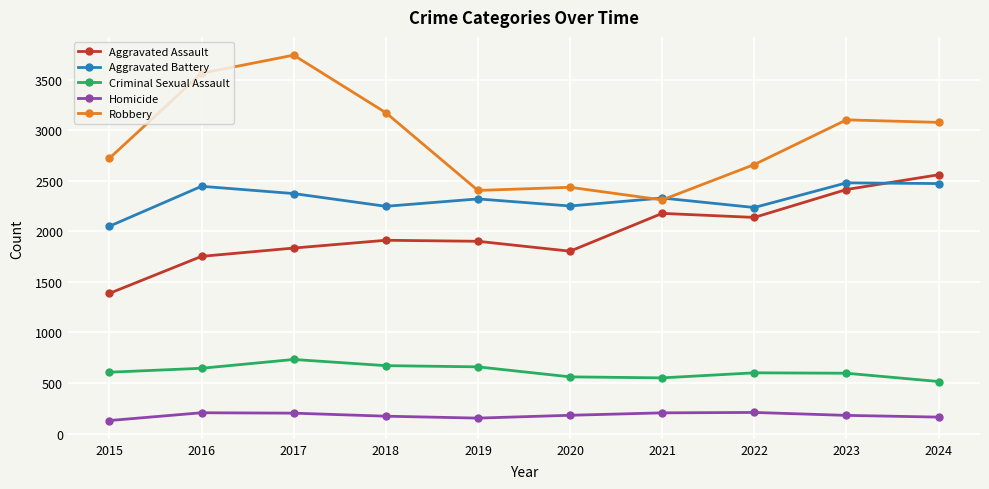

Which series has the widest spread of values?

Robbery